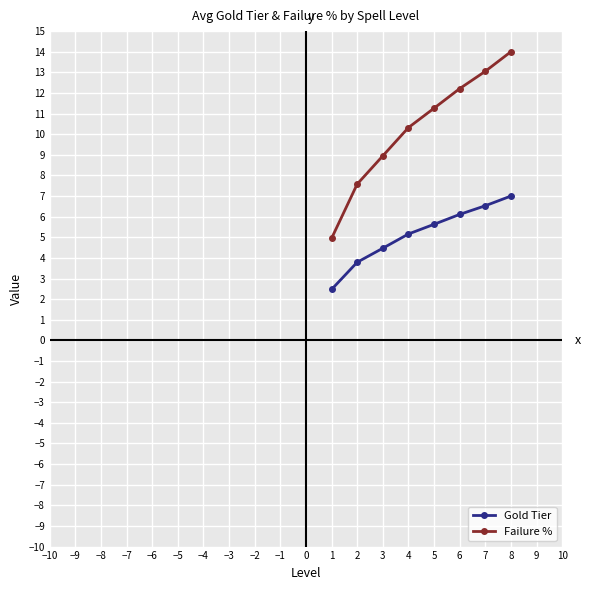

What is the maximum value for Failure %?

14.0